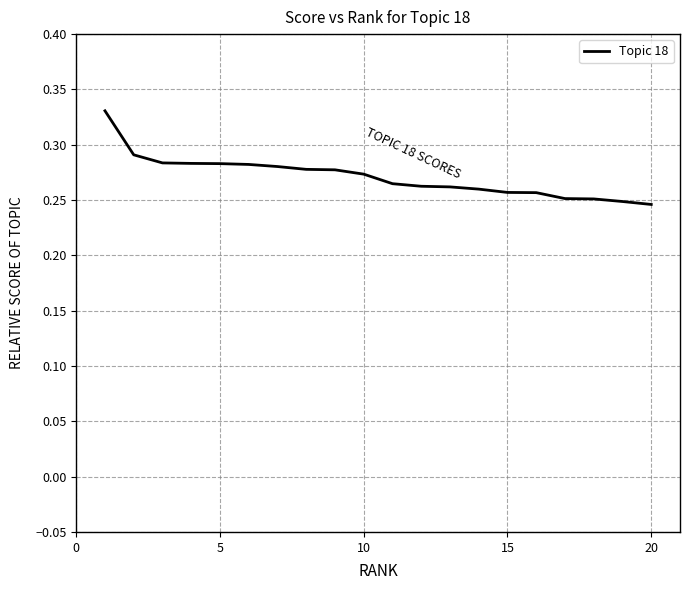

What is the value of the 17th point from the left?

0.3